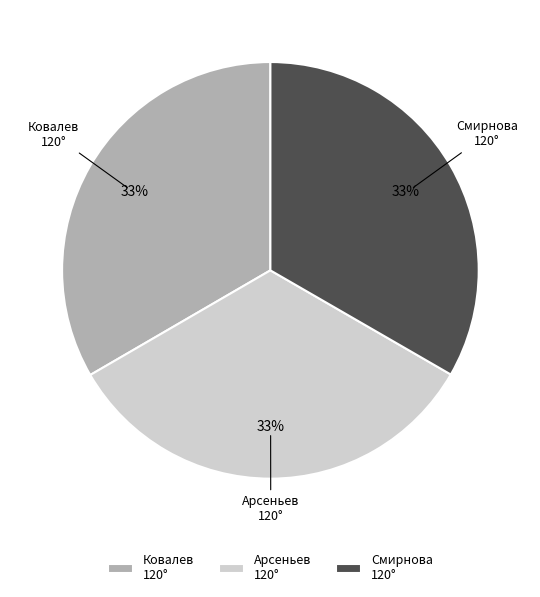

Approximately how many times larger is the value at Смирнова 120° compared to Арсеньев 120°?

1.0